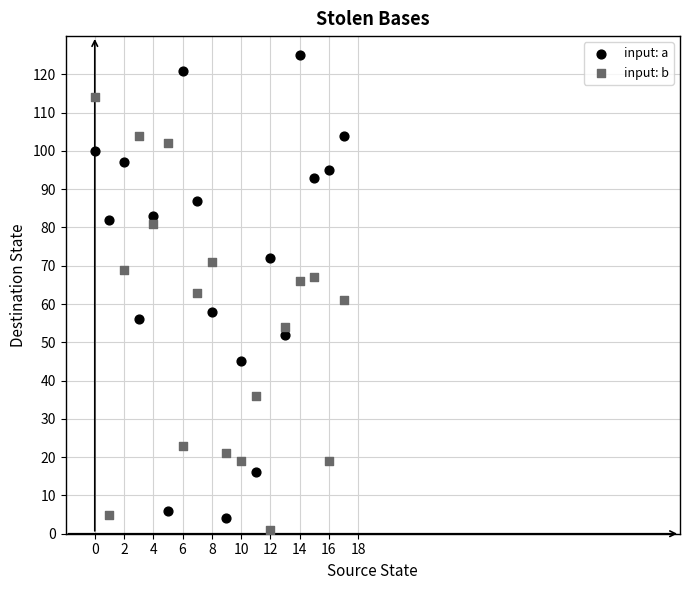

Which series has the widest spread of Y values?

input: a